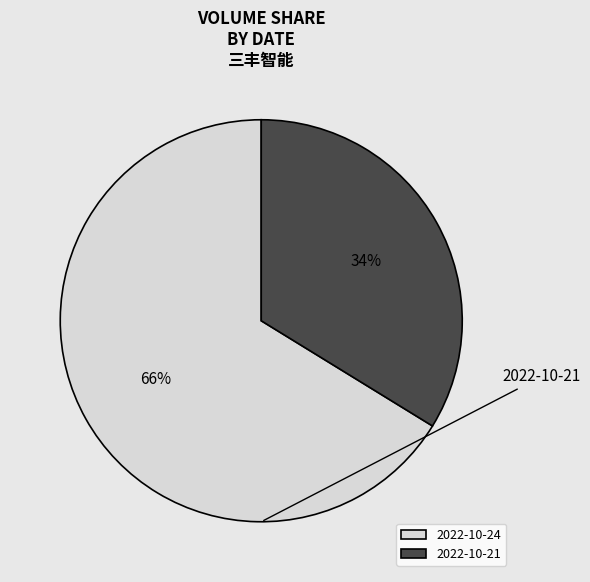

What is the smallest slice in the pie chart?

2022-10-21